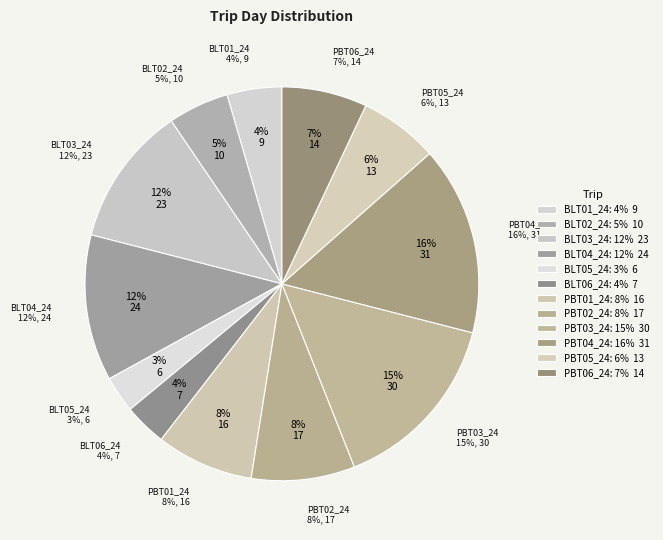

What is the change in value from BLT03_24 to PBT01_24?

-7